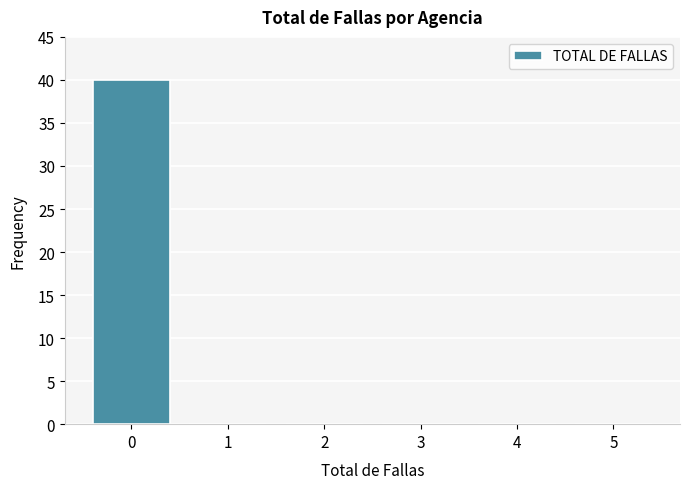

Reading right to left, what are all the values shown in this chart?

5=0	4=0	3=0	2=0	1=0	0=40